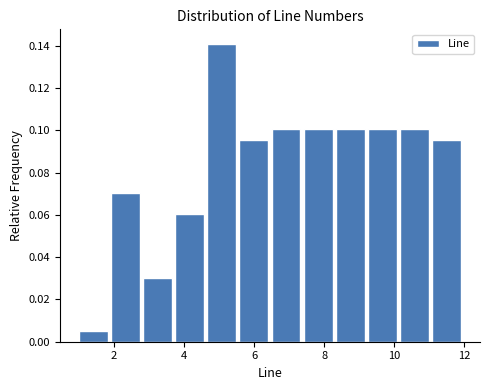

How tall is the bar that spans 9.2 to 10.2 on the x-axis? Neither the bar edges nor the heights are printed on the chart, so give them approximately, as read against the axes.

0.100